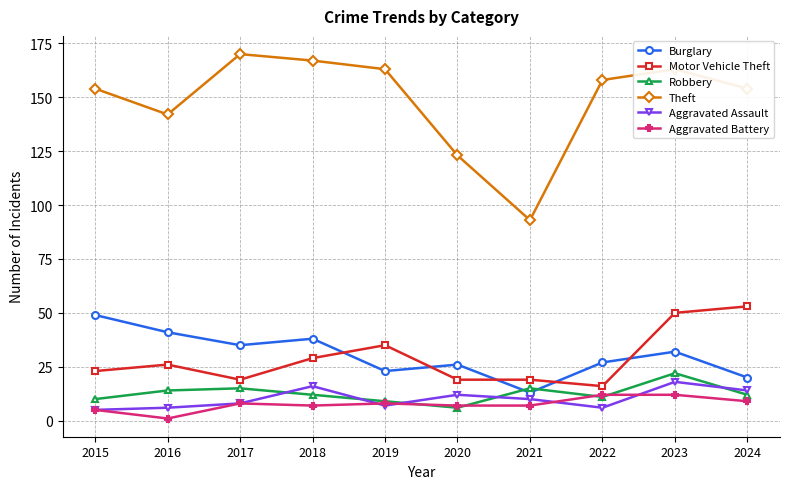

What is the average value of the Burglary series?

30